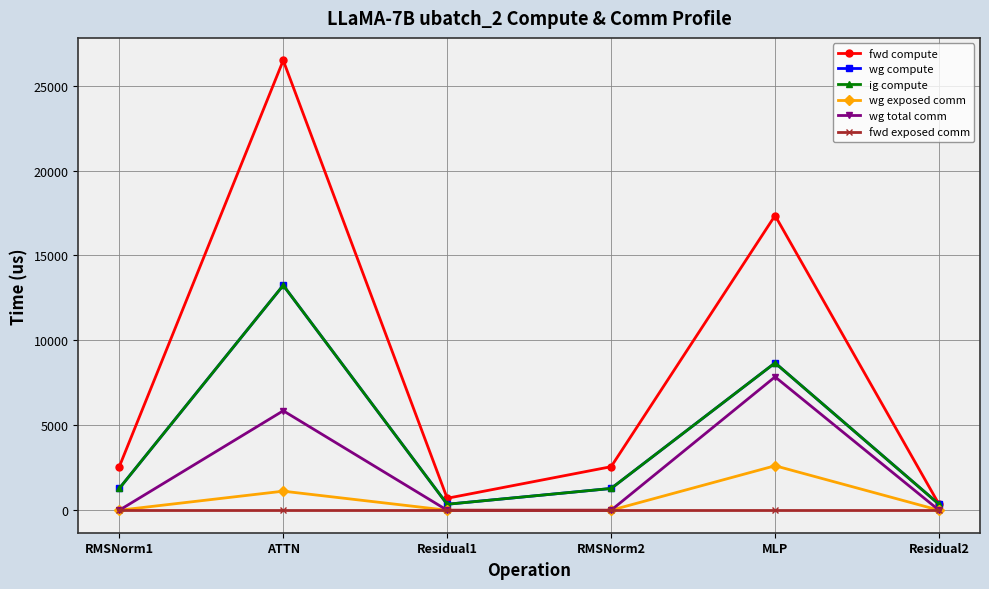

Which series has the widest spread of values?

fwd compute